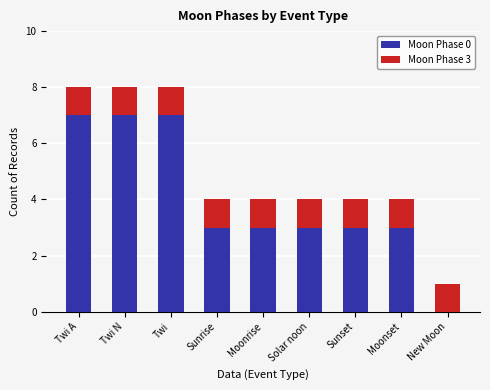

True or false: Moon Phase 0 has a value of 9 at Twi.

False